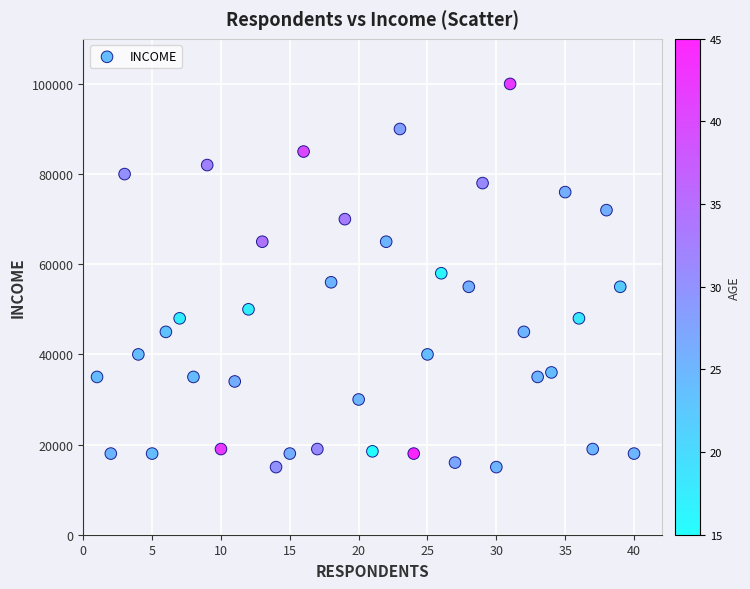

What is the range of Y values (max minus min)?

85000